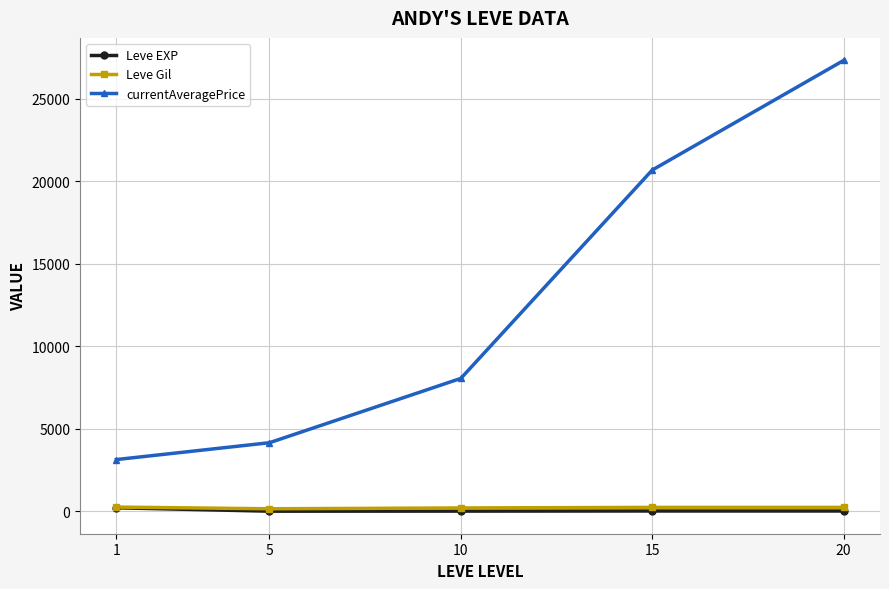

Where does the currentAveragePrice series first go above 8053?

10